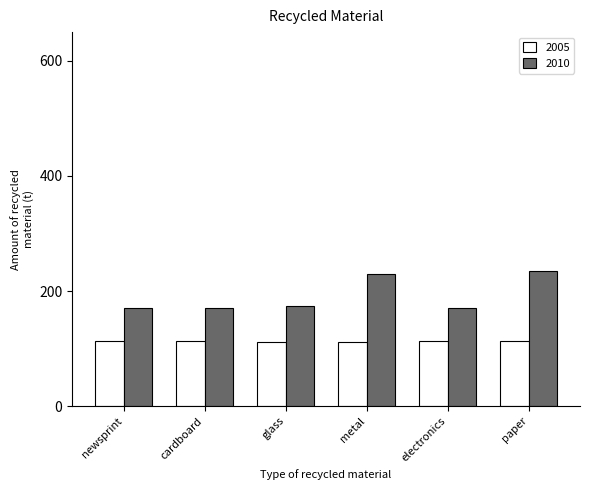

True or false: 2010 has a value of 84 at glass.

False